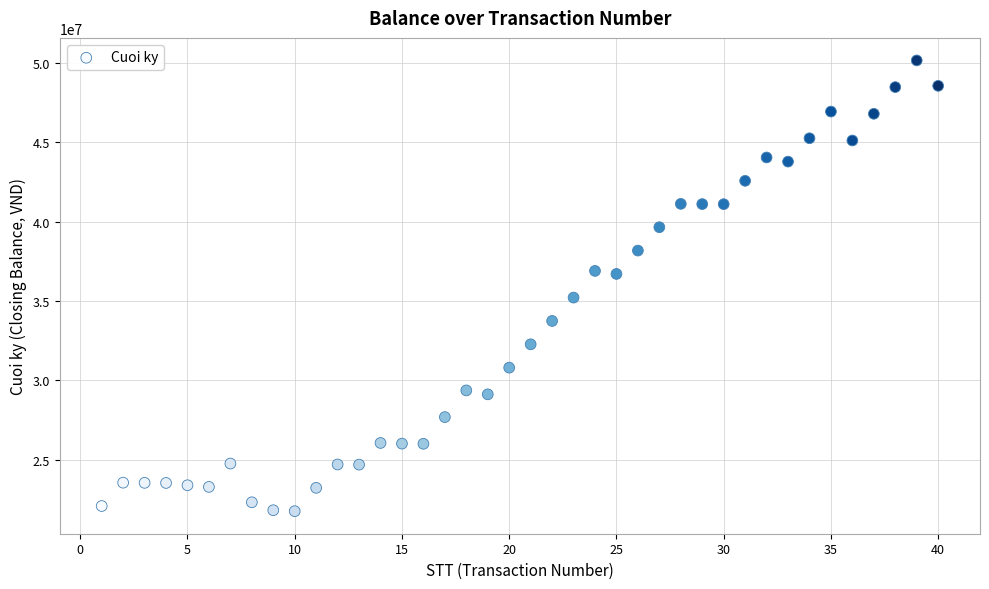

What is the range of X values (max minus min)?

39